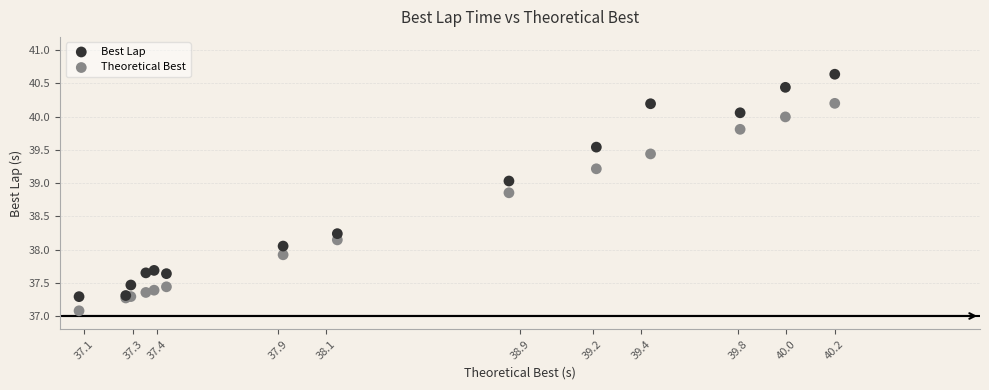

Which series contains the lowest Y value?

Theoretical Best